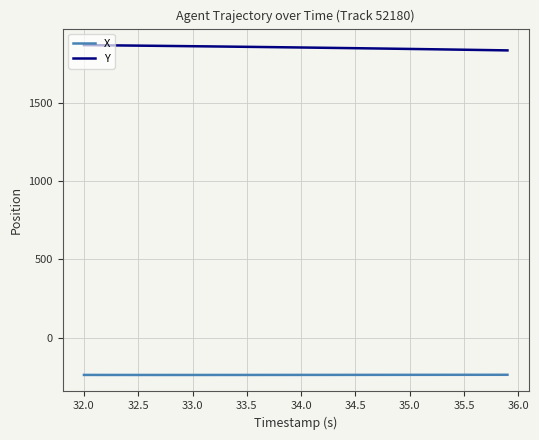

What is the minimum value for X?

-238.0